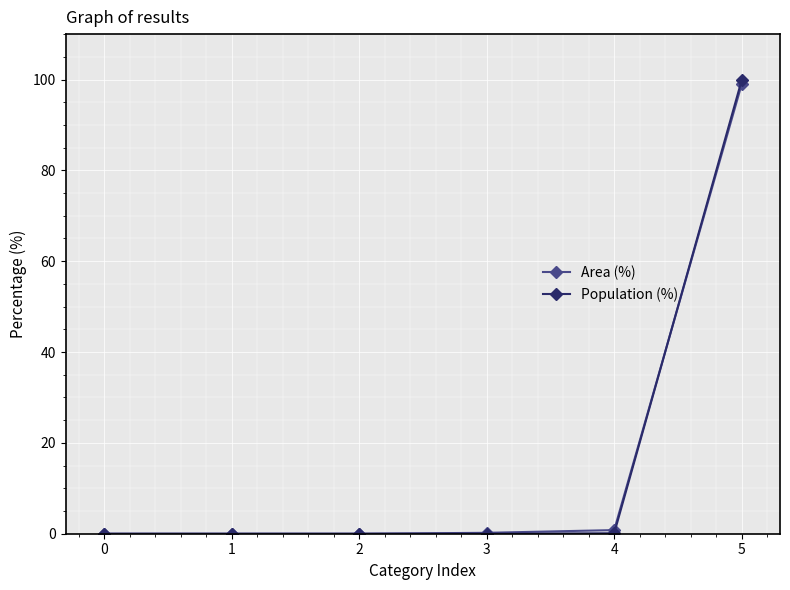

At how many categories does at least one series exceed 80?

1